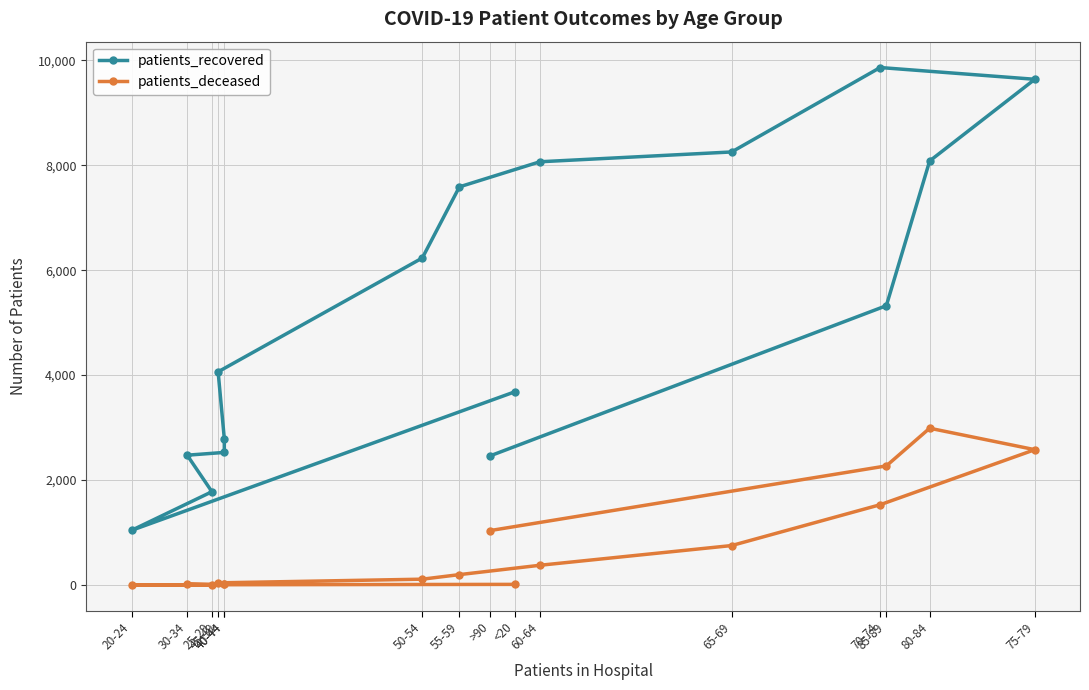

How many data points in patients_recovered are above 5323?

7